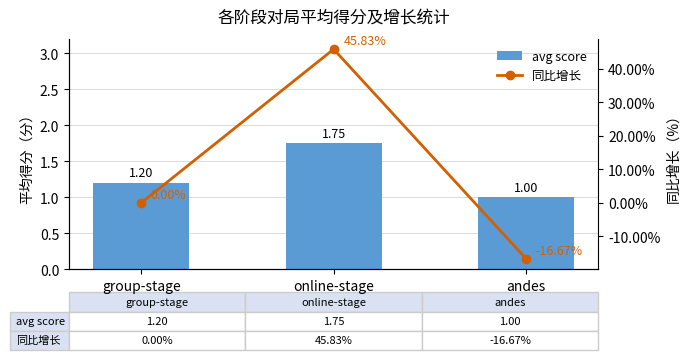

How many positive values does the 同比增长 series have?

1